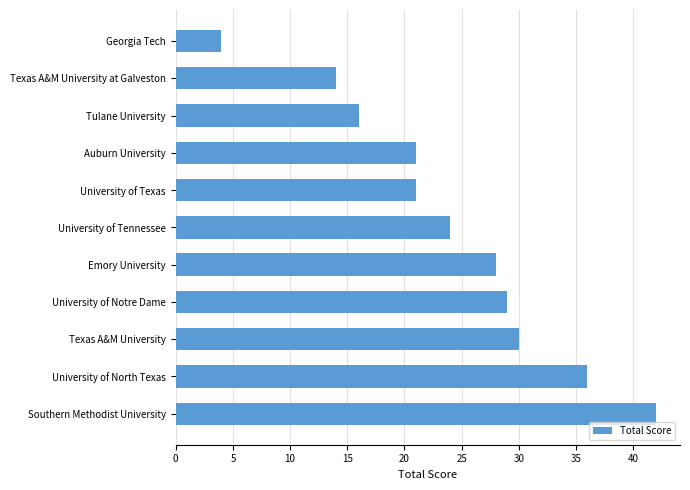

What is the sum of the values at Tulane University and University of Tennessee?

40